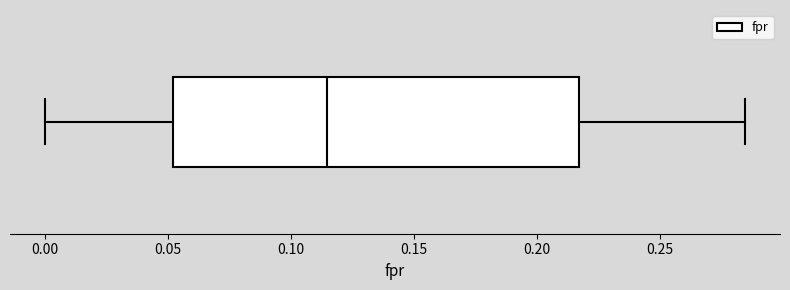

Read this box plot against the x-axis: the position of the median line, the range covered by the box, and the ends of both whiskers. The values are not printed on the chart, so give them approximately, as read against the axis.

median 0.115, box 0.050 to 0.215, whiskers 0.000 to 0.285